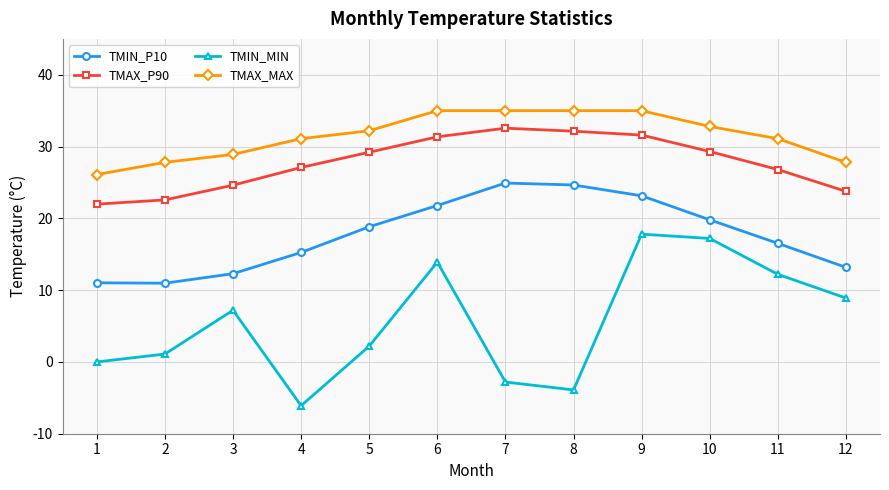

Which category has the lowest value across all series?

4